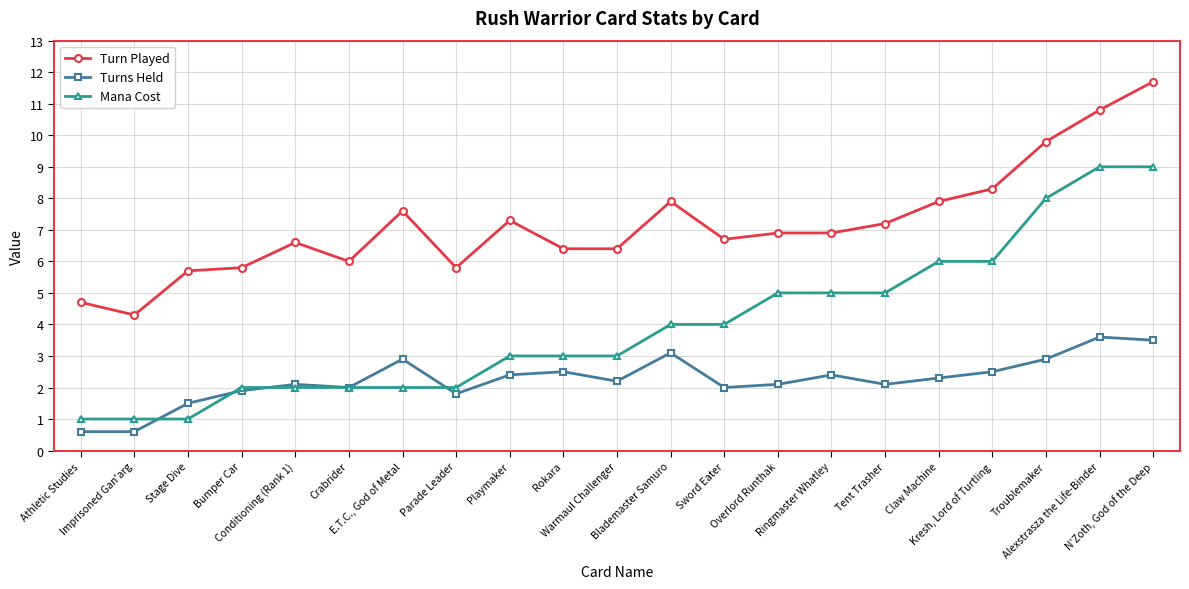

Reading right to left, extract all data points from this chart.

Turn Played: 11.7	10.8	9.8	8.3	7.9	7.2	6.9	6.9	6.7	7.9	6.4	6.4	7.3	5.8	7.6	6.0	6.6	5.8	5.7	4.3	4.7
Turns Held: 3.5	3.6	2.9	2.5	2.3	2.1	2.4	2.1	2.0	3.1	2.2	2.5	2.4	1.8	2.9	2.0	2.1	1.9	1.5	0.6	0.6
Mana Cost: 9.0	9.0	8.0	6.0	6.0	5.0	5.0	5.0	4.0	4.0	3.0	3.0	3.0	2.0	2.0	2.0	2.0	2.0	1.0	1.0	1.0